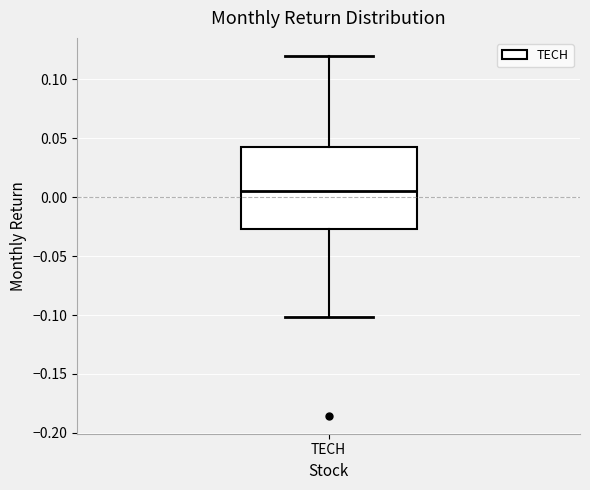

Read this box plot against the y-axis: the position of the median line, the range covered by the box, and the ends of both whiskers. The values are not printed on the chart, so give them approximately, as read against the axis.

median 0.005, box -0.025 to 0.045, whiskers -0.100 to 0.120